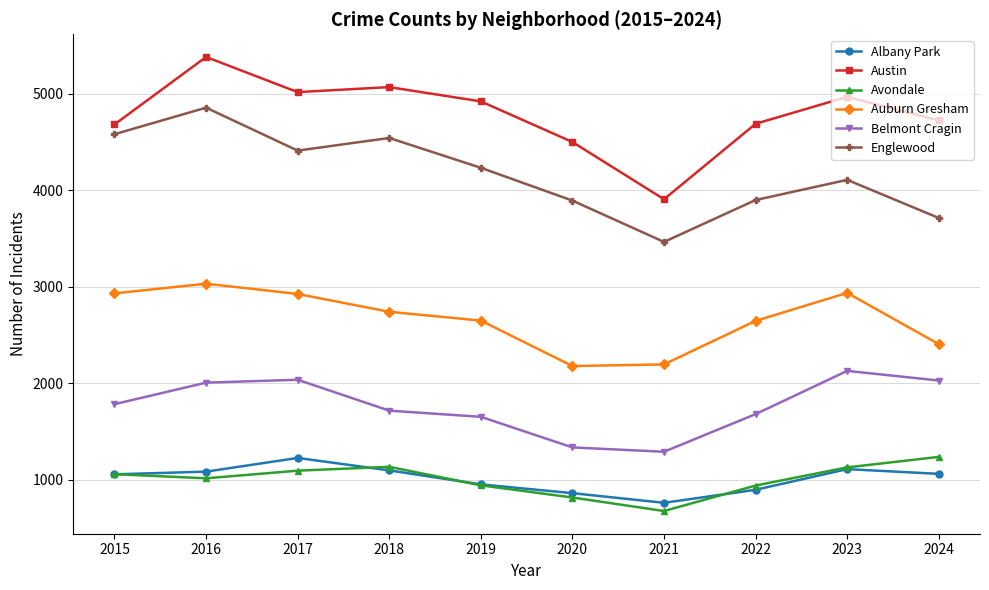

Which series has the largest range (max minus min)?

Austin